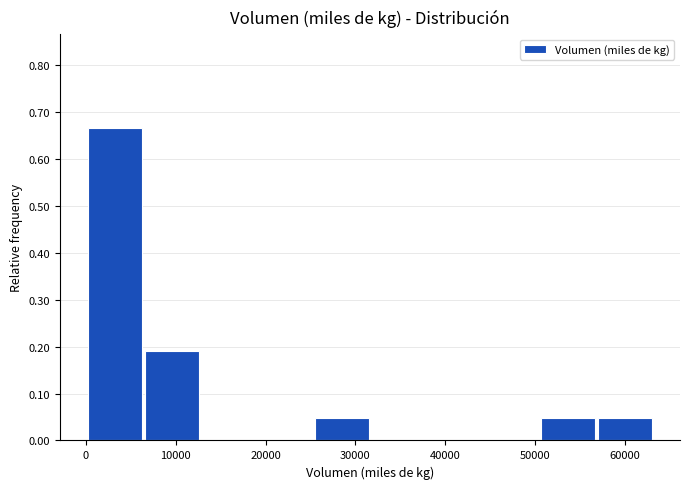

Reading left to right, list every bar in this chart as the range it spans on the x-axis followed by its height. Neither the bar edges nor the heights are printed on the chart, so give them approximately, as read against the axes.

0 to 7000: 0.67
7000 to 13000: 0.19
13000 to 19000: 0
19000 to 25000: 0
25000 to 32000: 0.05
32000 to 38000: 0
38000 to 44000: 0
44000 to 51000: 0
51000 to 57000: 0.05
57000 to 63000: 0.05